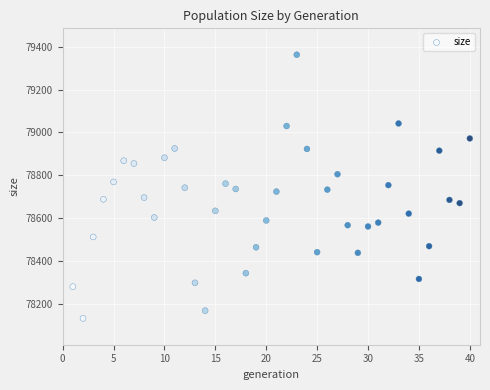

What is the range of Y values (max minus min)?

1231